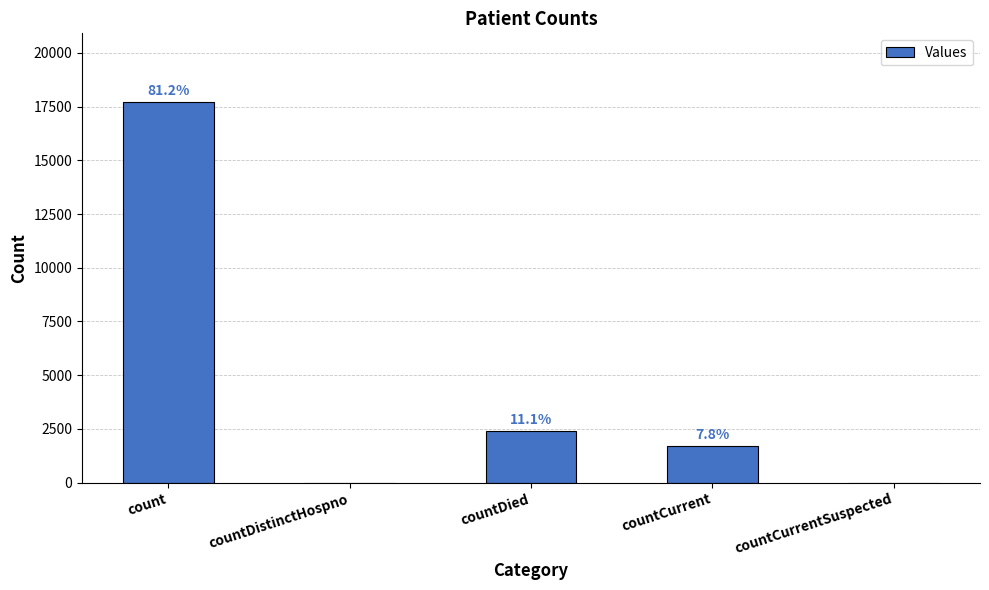

List the labels in order of value, smallest first.

countDistinctHospno, countCurrentSuspected, countCurrent, countDied, count